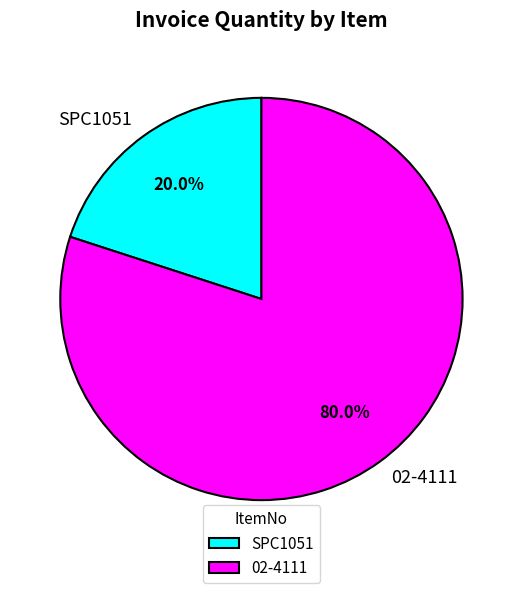

Is SPC1051 the majority of the pie?

No